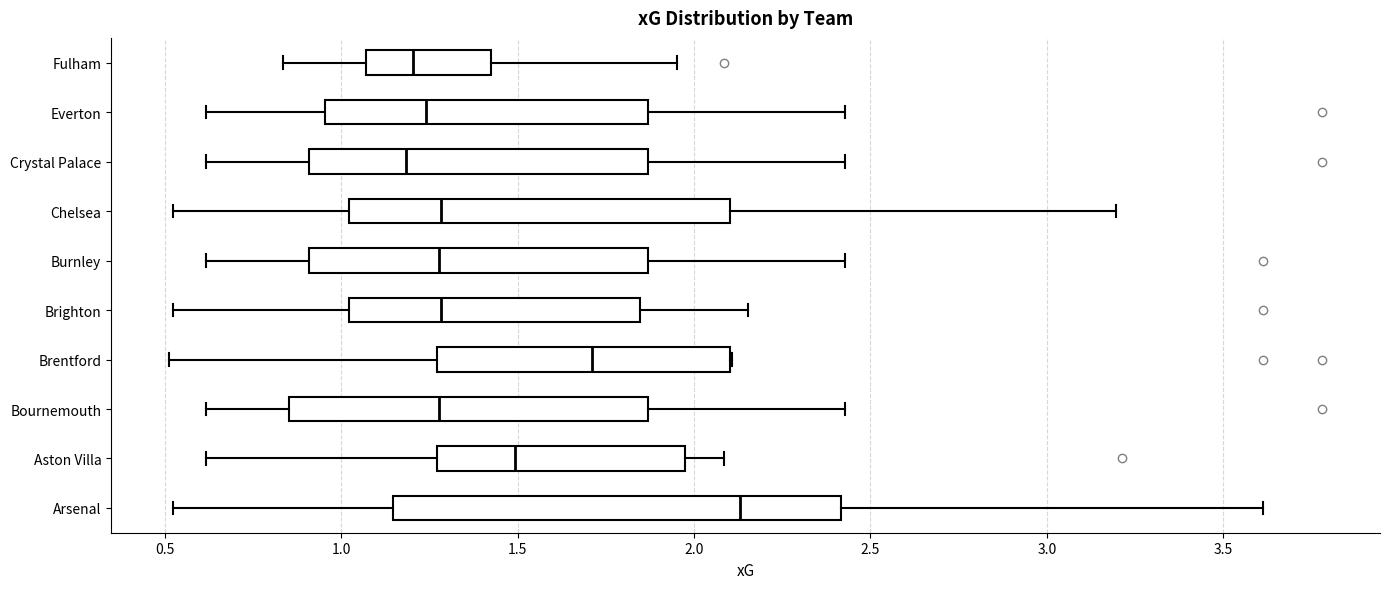

Comparing the boxes themselves (not the whiskers), which one is the widest?

Arsenal